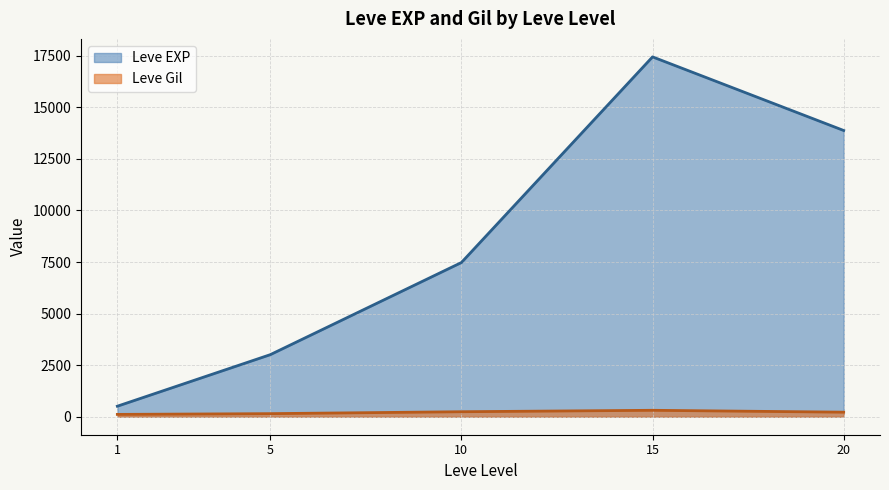

At which category is the sum across all series the highest?

15